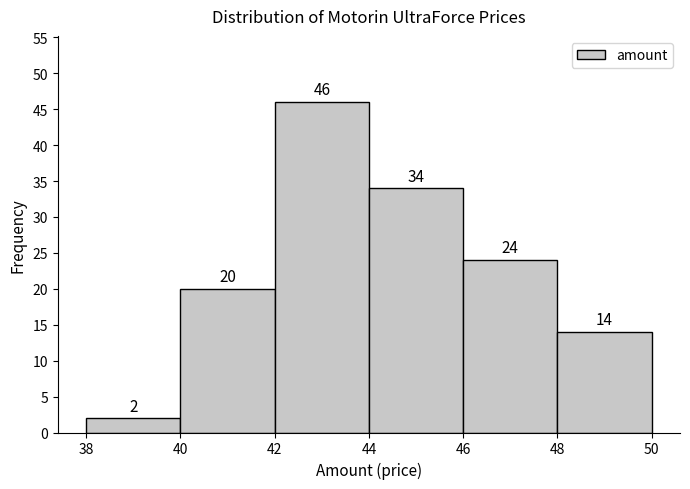

Over which range of the x-axis is the bar tallest?

42 to 44